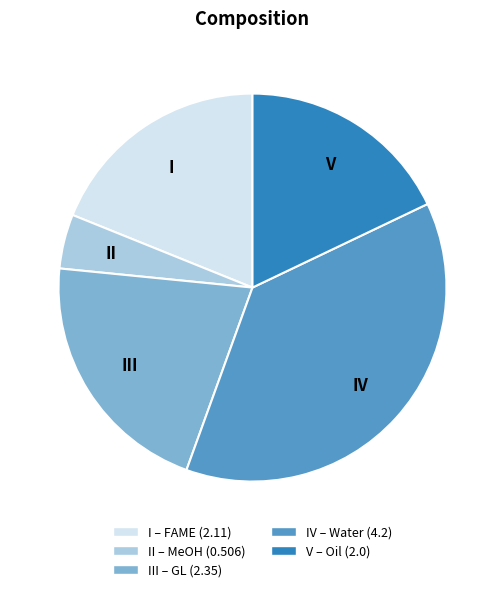

Is there any slice that represents more than half of the pie?

No